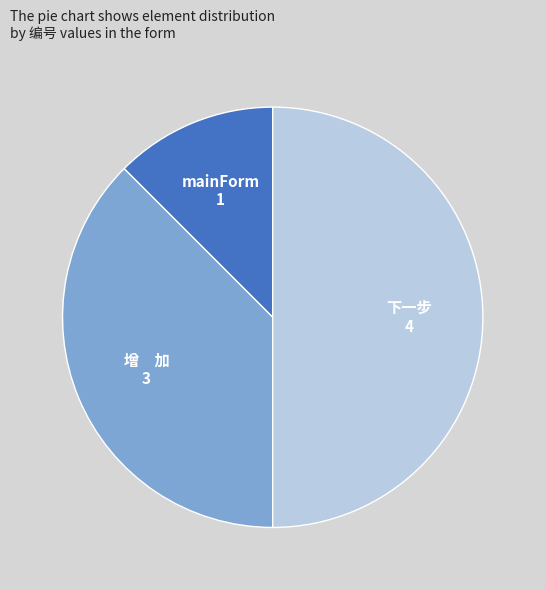

Combined, do mainForm and 下一步 account for over 50%?

Yes